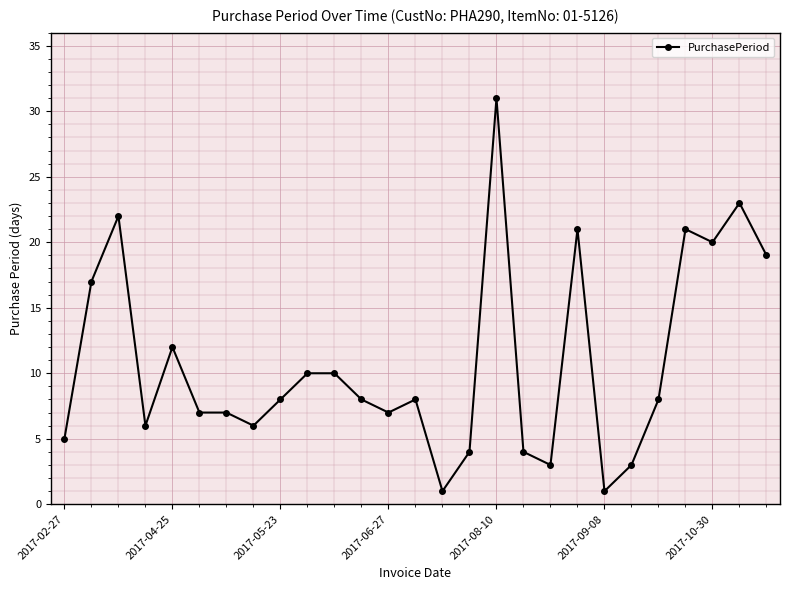

What is the value of the 9th point from the left?

8